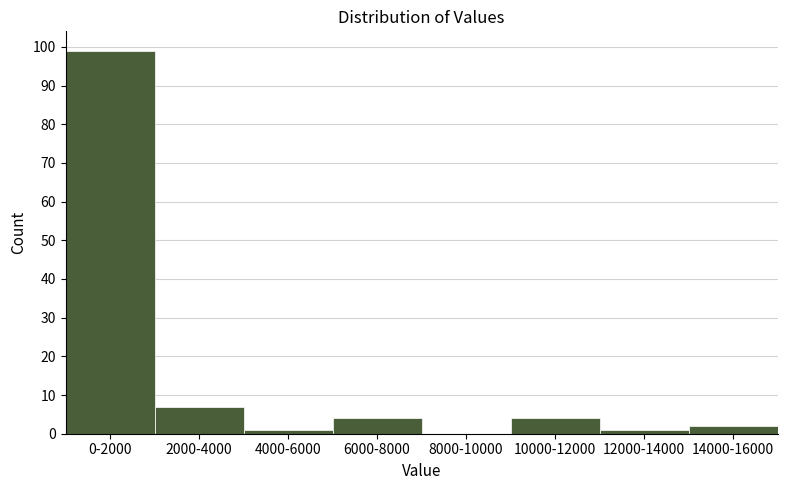

Reading left to right, what are all the values shown in this chart?

0-2000=99	2000-4000=7	4000-6000=1	6000-8000=4	8000-10000=0	10000-12000=4	12000-14000=1	14000-16000=2